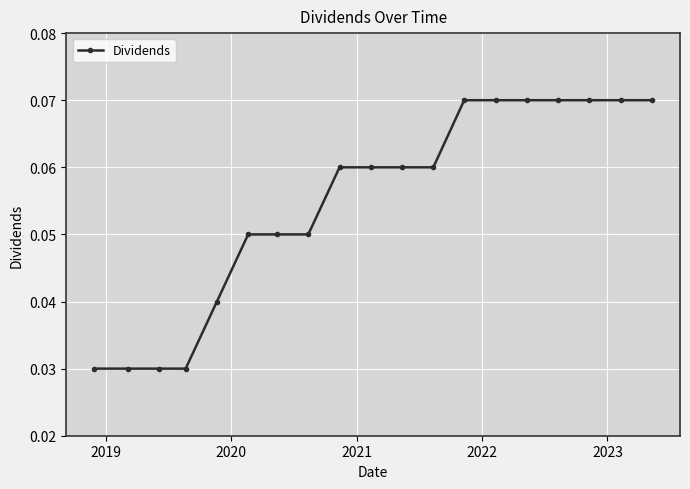

What is the sum of all values?

1.0